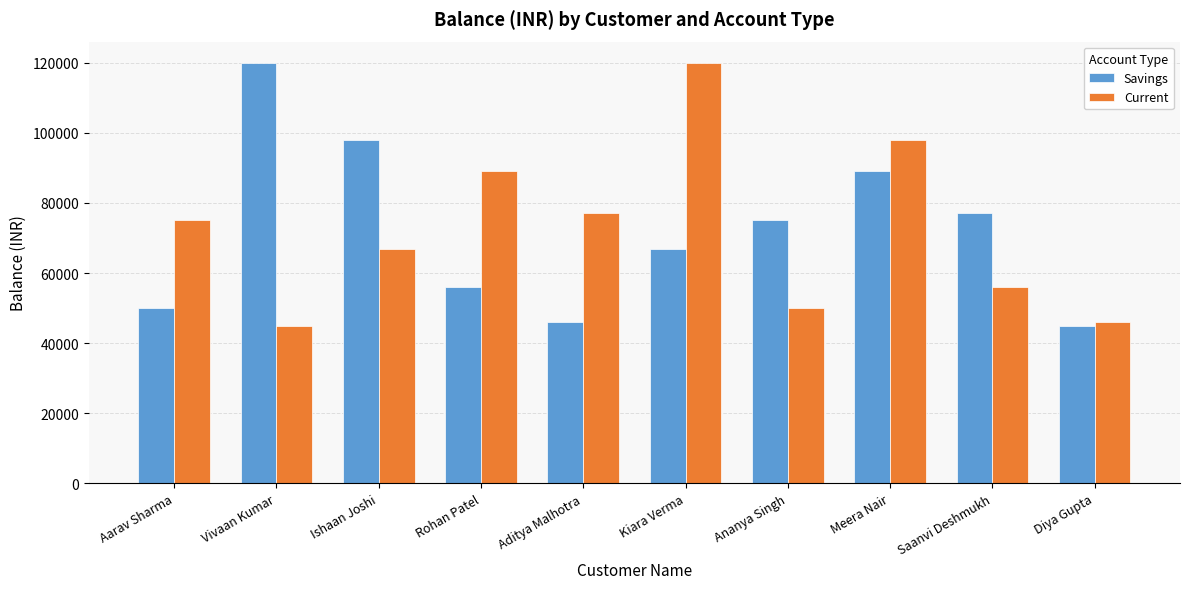

What are all the series names shown in the legend?

Savings, Current